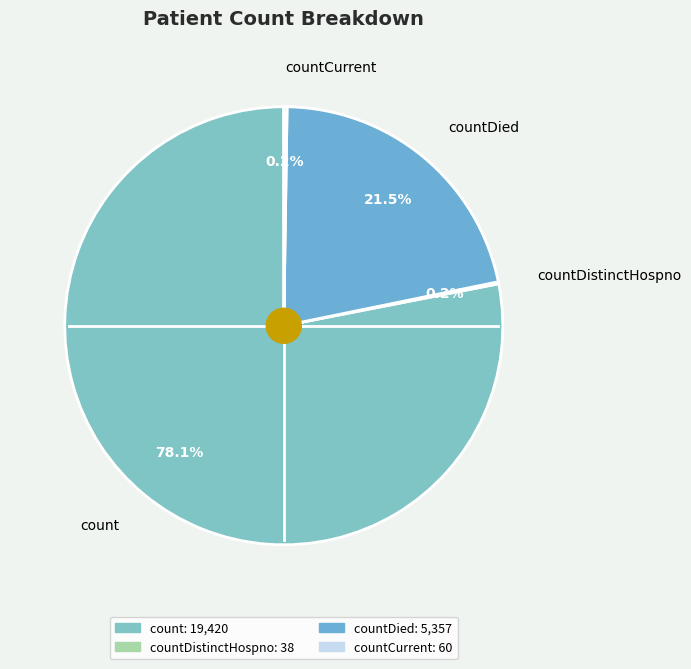

Is there any slice that represents more than half of the pie?

Yes